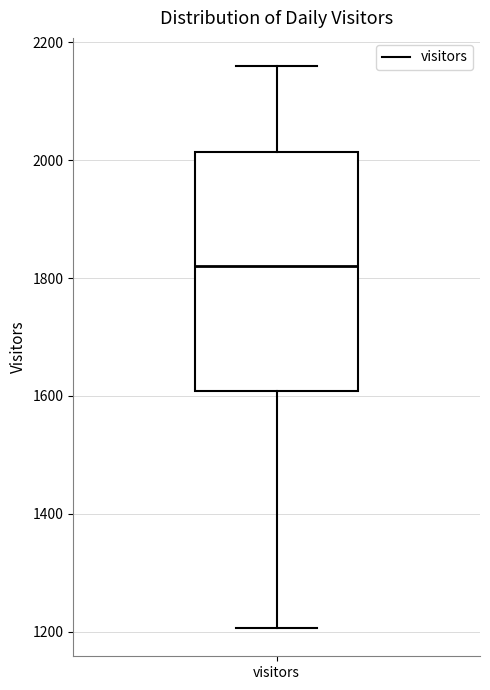

Read this box plot against the y-axis: the position of the median line, the range covered by the box, and the ends of both whiskers. The values are not printed on the chart, so give them approximately, as read against the axis.

median 1820, box 1600 to 2020, whiskers 1200 to 2160